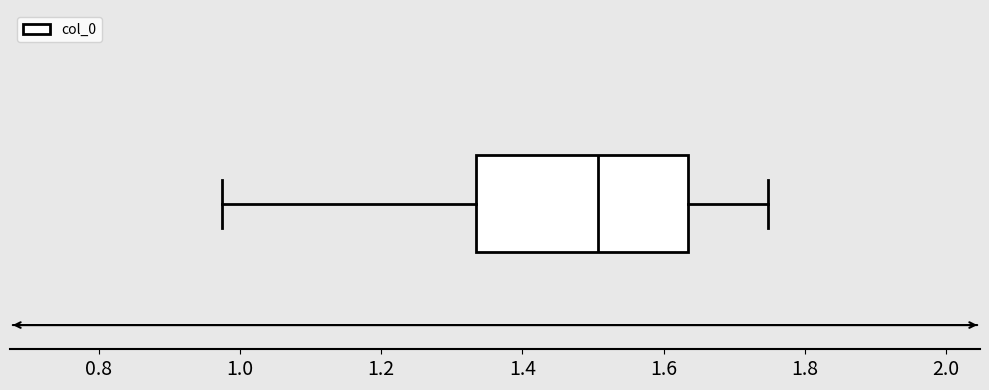

Read this box plot against the x-axis: the position of the median line, the range covered by the box, and the ends of both whiskers. The values are not printed on the chart, so give them approximately, as read against the axis.

median 1.50, box 1.34 to 1.64, whiskers 0.98 to 1.74